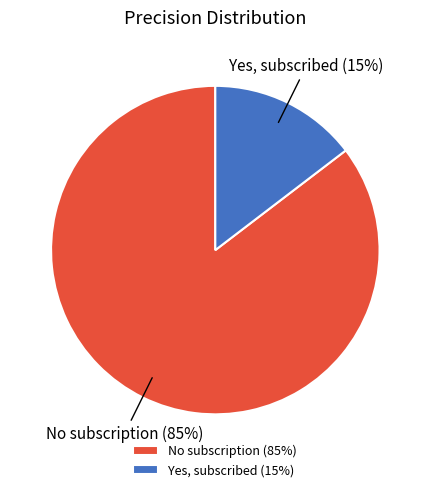

Which category has the smallest portion of the pie?

Yes, subscribed